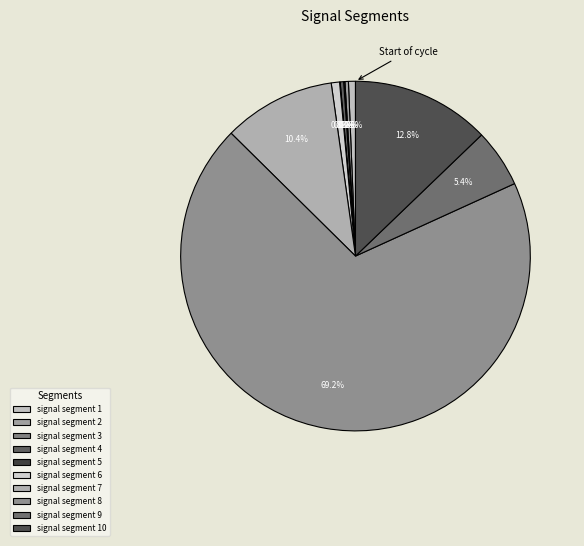

To the nearest percent, what percentage of the pie is signal segment 1?

1%